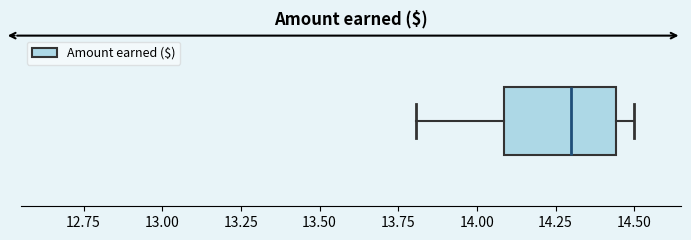

Where does the median line of the box sit on the x-axis? The values are not printed on the chart, so give them approximately, as read against the axis.

14.30